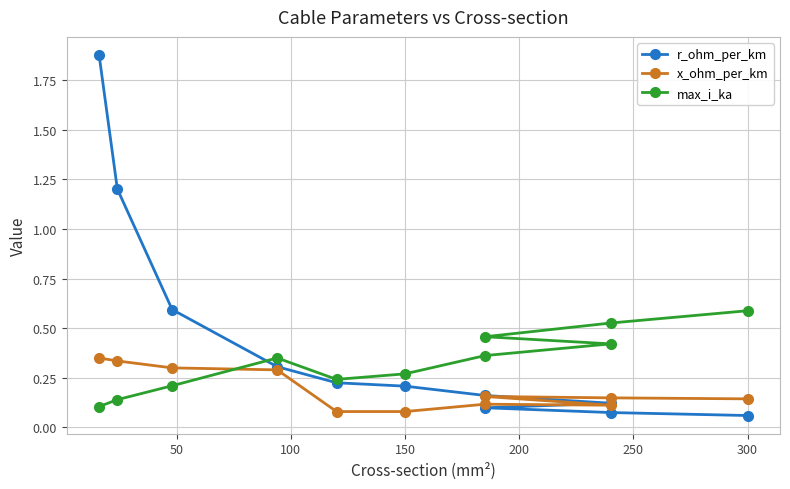

What is the value of the x_ohm_per_km point at the 5th from the left?

0.1